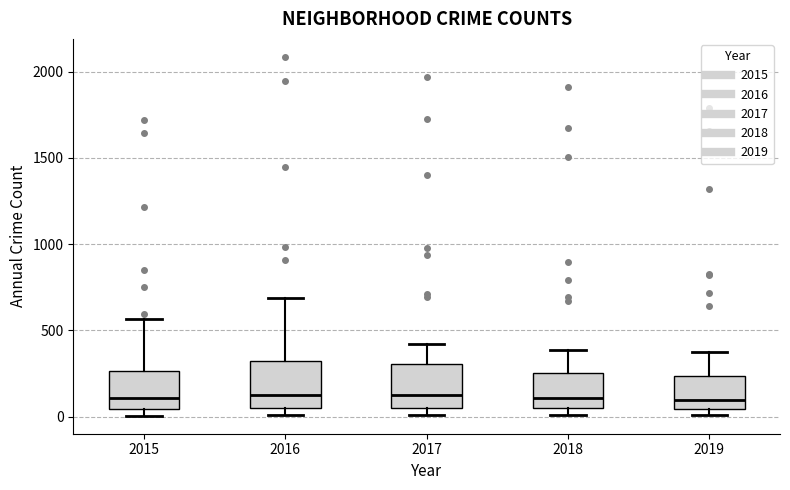

Reading left to right, read every box against the y-axis: the position of its median line, the range the box covers, and the ends of its whiskers. The values are not printed on the chart, so give them approximately, as read against the axis.

2015: median 100, box 50 to 250, whiskers 0 to 550
2016: median 150, box 50 to 300, whiskers 0 to 700
2017: median 100, box 50 to 300, whiskers 0 to 400
2018: median 100, box 50 to 250, whiskers 0 to 400
2019: median 100, box 50 to 250, whiskers 0 to 400